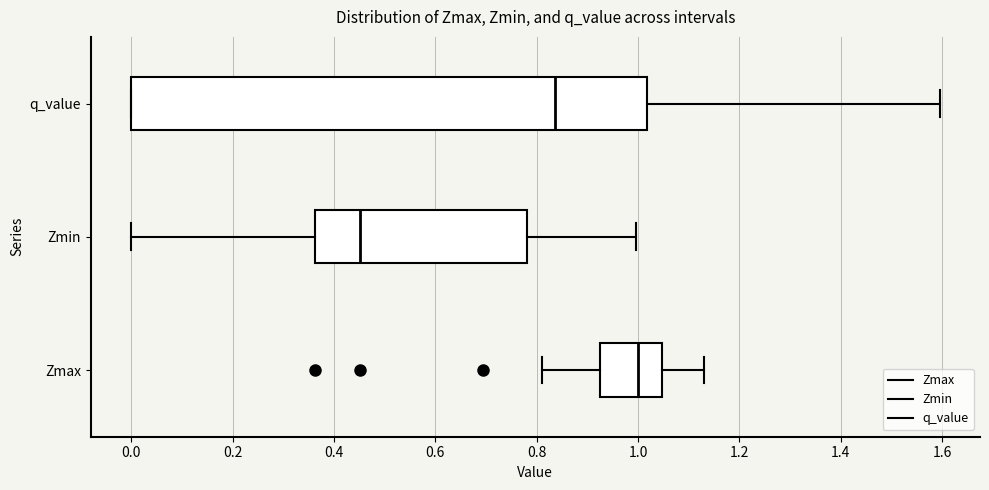

Reading bottom to top, read every box against the x-axis: the position of its median line, the range the box covers, and the ends of its whiskers. The values are not printed on the chart, so give them approximately, as read against the axis.

Zmax: median 1.00, box 0.92 to 1.04, whiskers 0.82 to 1.12
Zmin: median 0.46, box 0.36 to 0.78, whiskers 0.00 to 1.00
q_value: median 0.84, box 0.00 to 1.02, whiskers 0.00 to 1.60